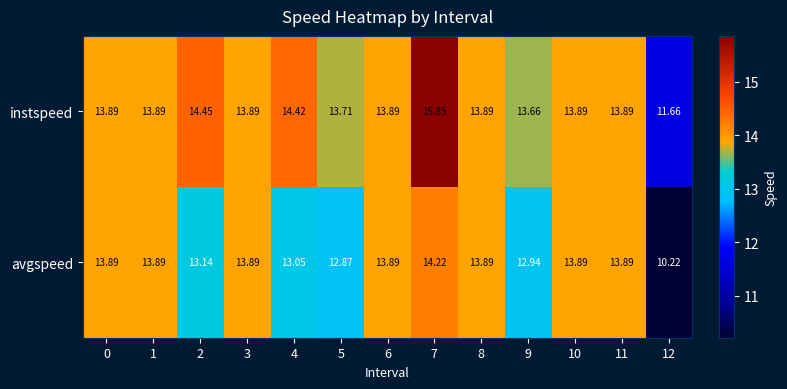

Is the value of avgspeed at 5 greater than the value of instspeed at 8?

No